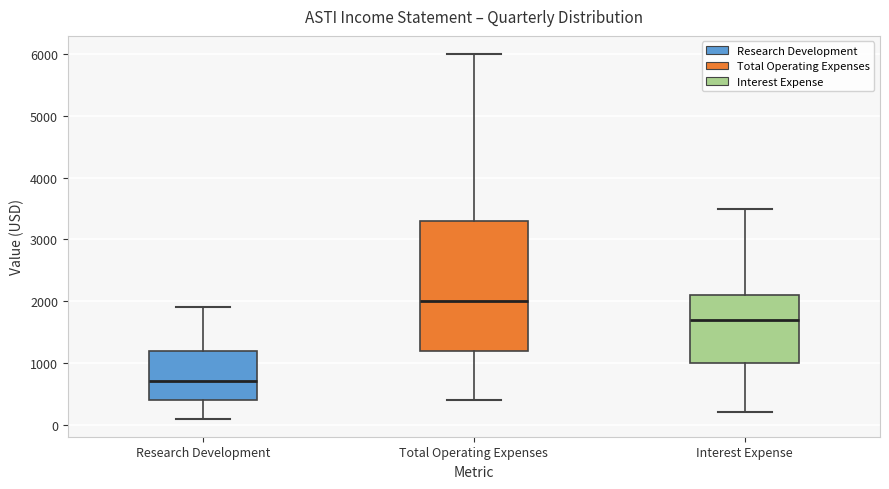

Comparing the boxes themselves (not the whiskers), which one is the tallest?

Total Operating Expenses